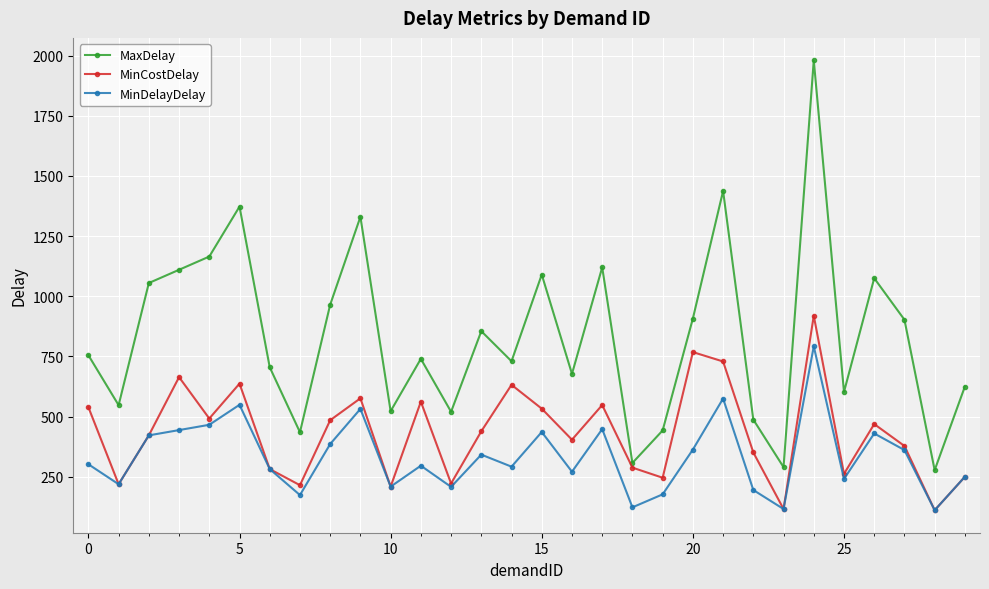

What is the sum of all MinCostDelay values?

12967.0